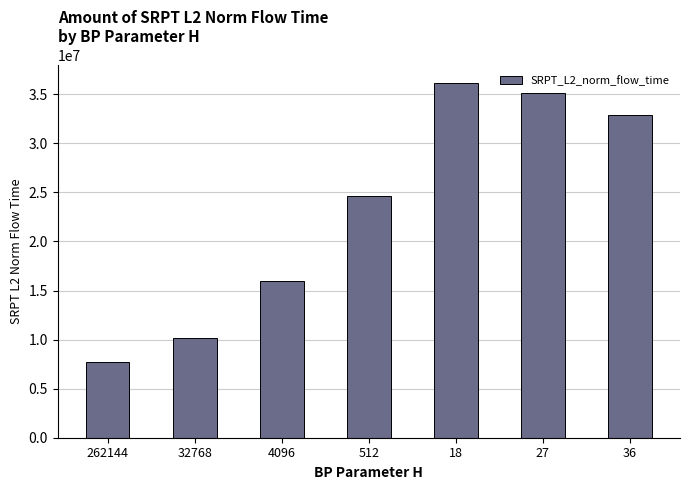

Reading left to right, list all the values displayed in this chart.

7688664.8	10169644.6	15928932.4	24589728.3	36167816.8	35090446.5	32852992.2